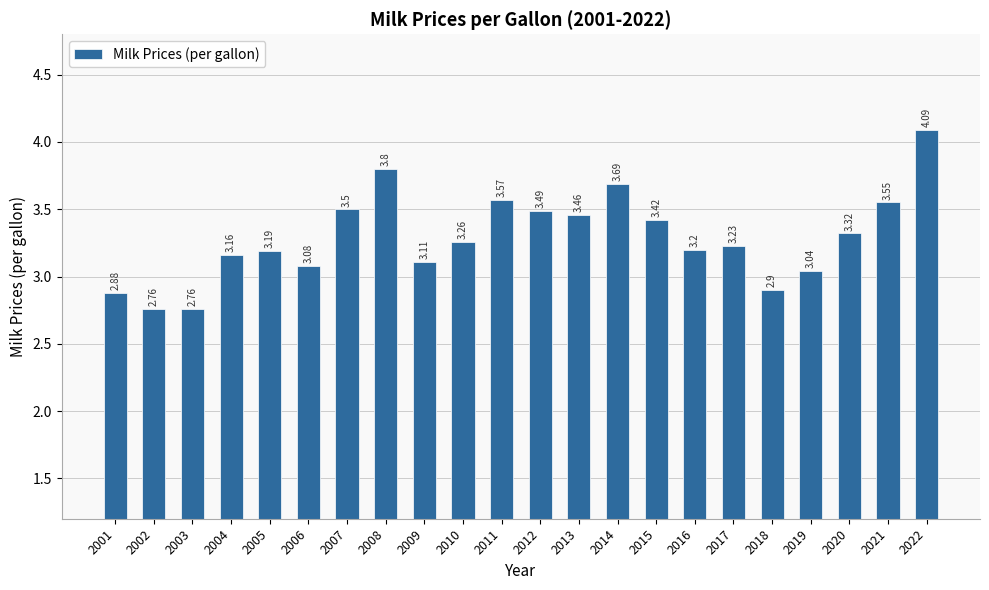

Is it true that the value at 2012 is 3.5?

True